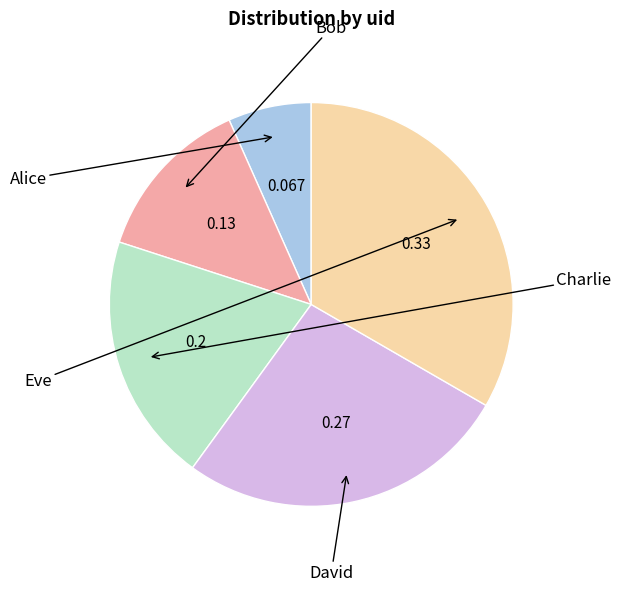

To the nearest percent, what portion does Bob represent?

13%